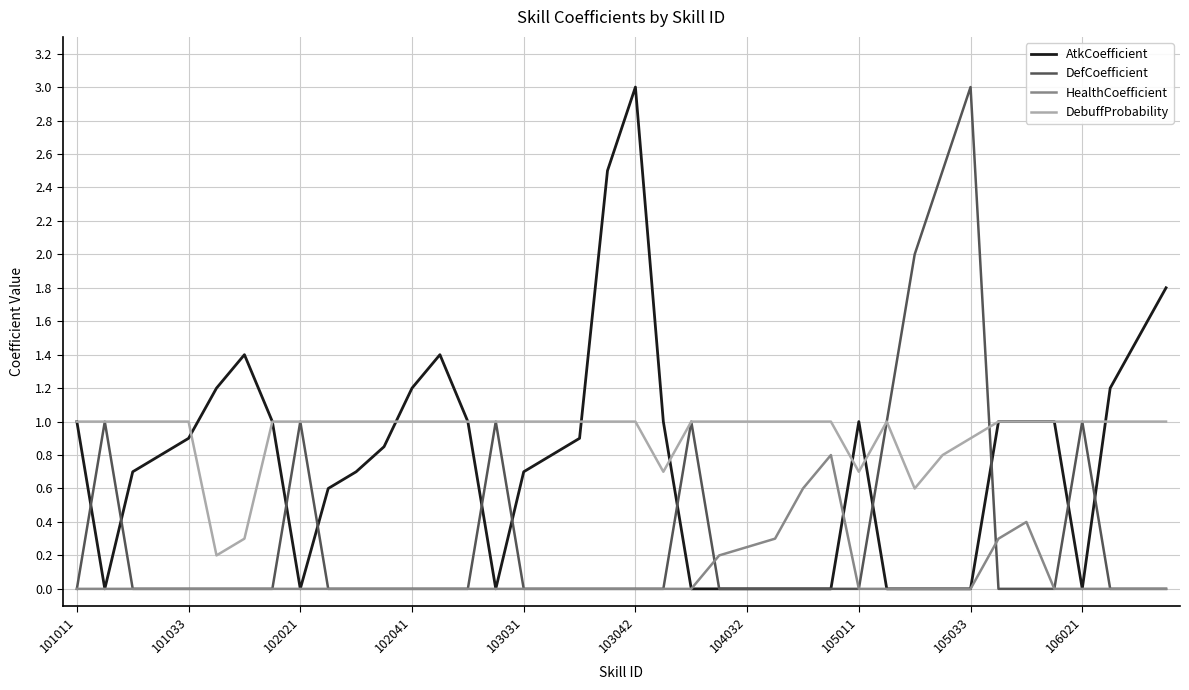

Rank the series by their average value, from lowest to highest.

HealthCoefficient, DefCoefficient, AtkCoefficient, DebuffProbability